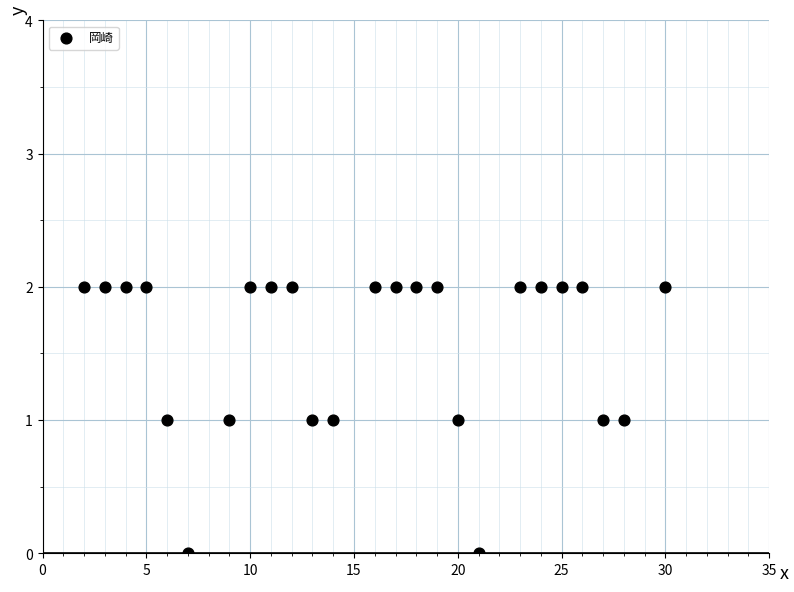

What is the range of X values (max minus min)?

28